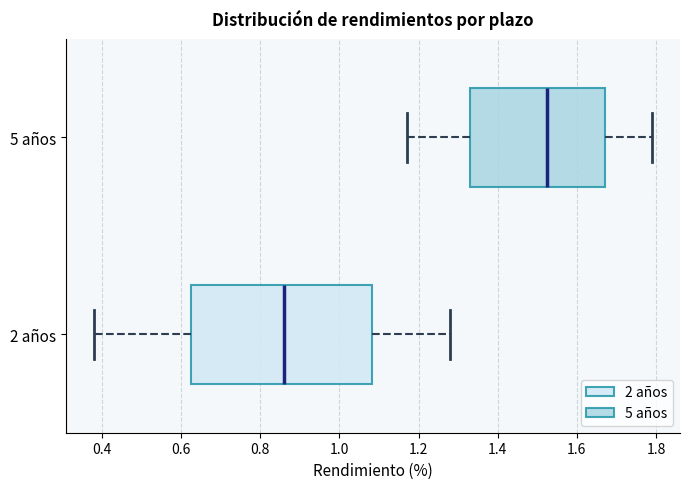

Which box is the widest, from its left edge to its right edge?

2 años